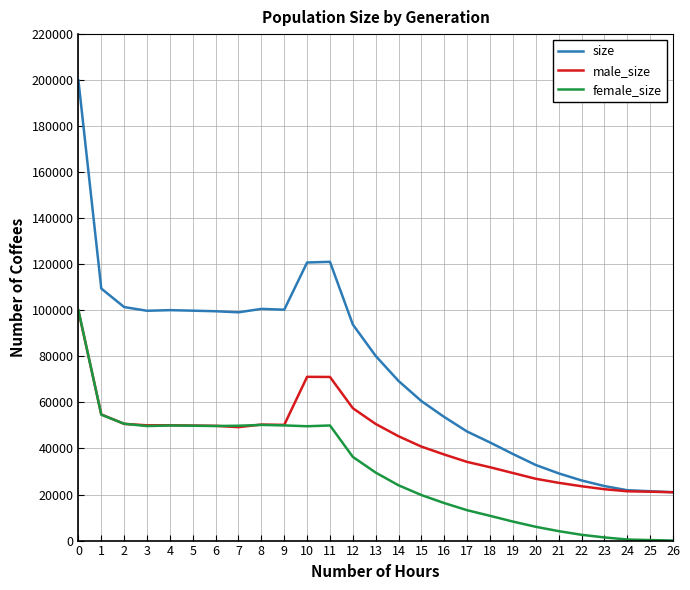

What is the maximum value shown in the chart?

199896